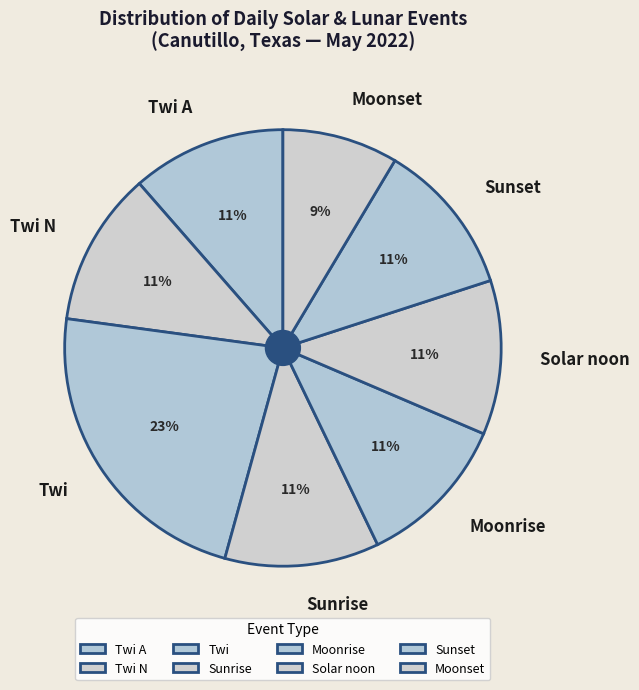

Which category has the smallest portion of the pie?

Moonset